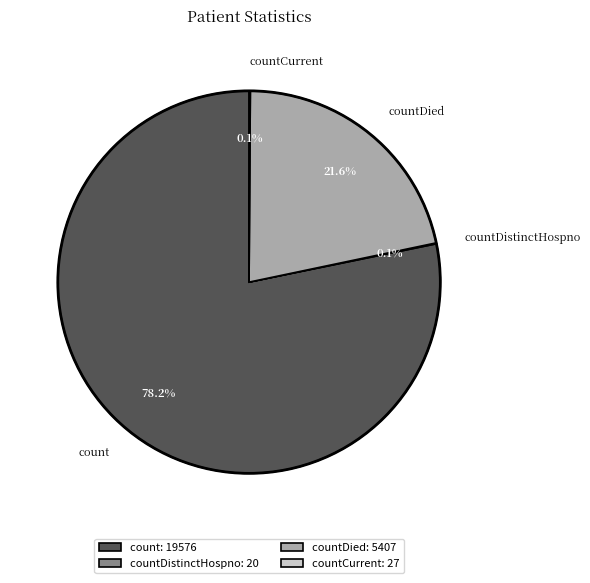

Does countDied account for over 50% of the chart?

No